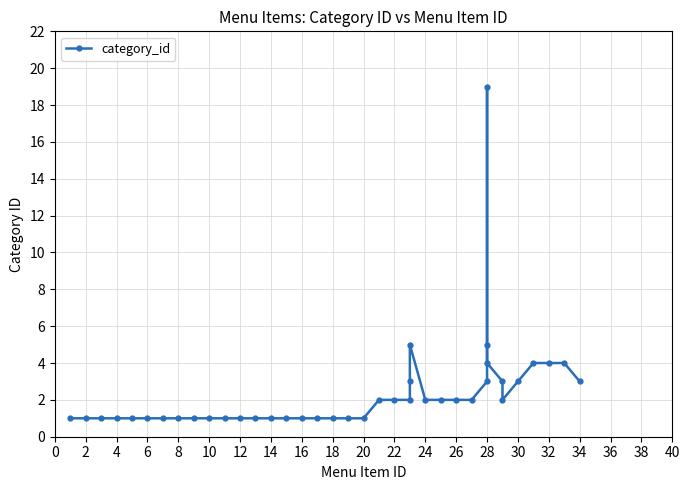

How many values are below 2?

20